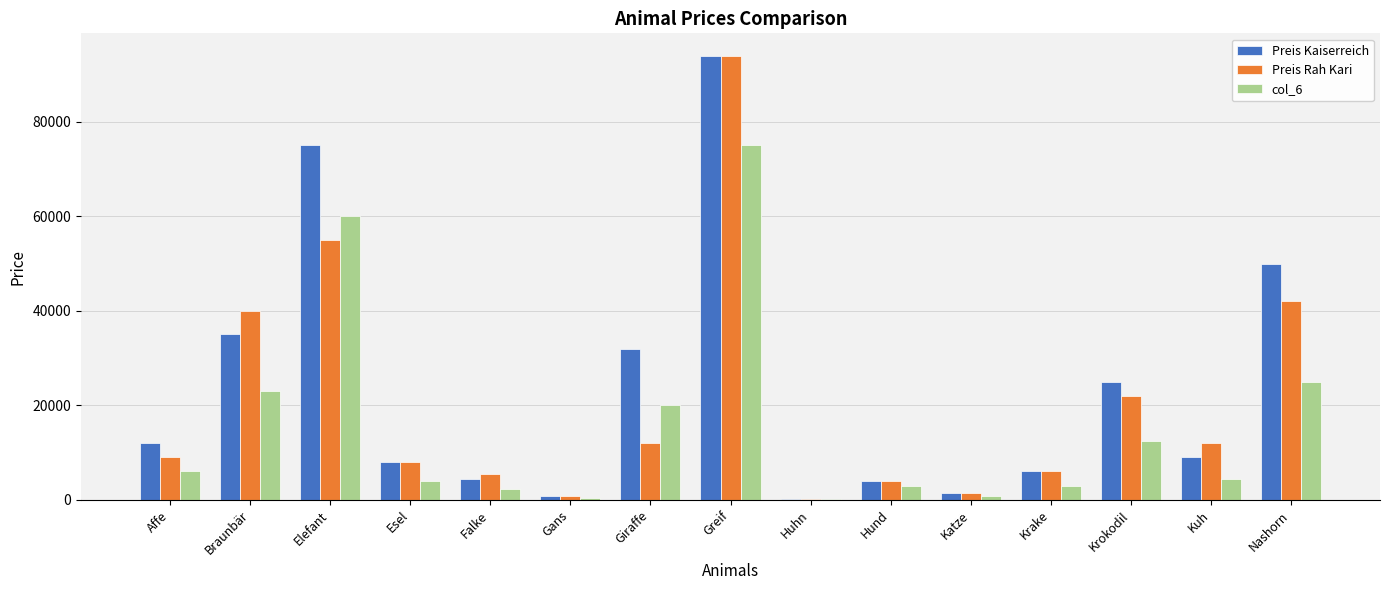

What is the total value across all series at Nashorn?

117000